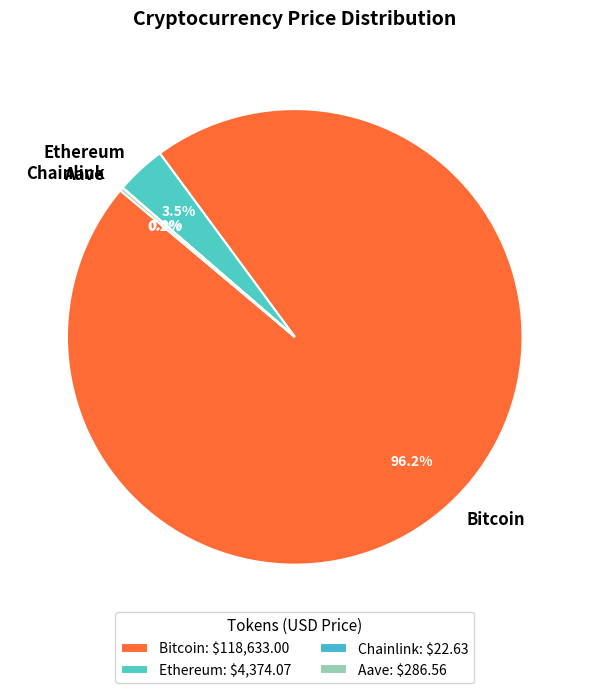

What is the largest slice in the pie chart?

Bitcoin